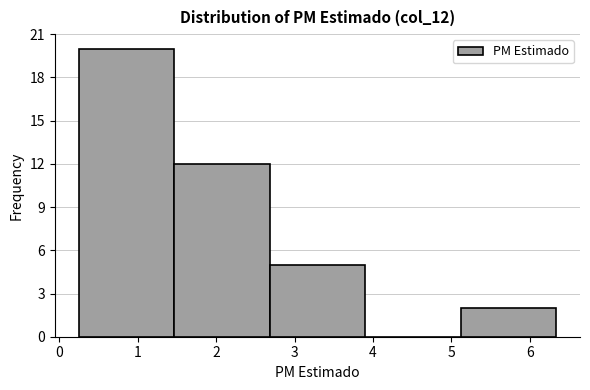

How tall is the bar that spans 5.1 to 6.3 on the x-axis? Neither the bar edges nor the heights are printed on the chart, so give them approximately, as read against the axes.

2